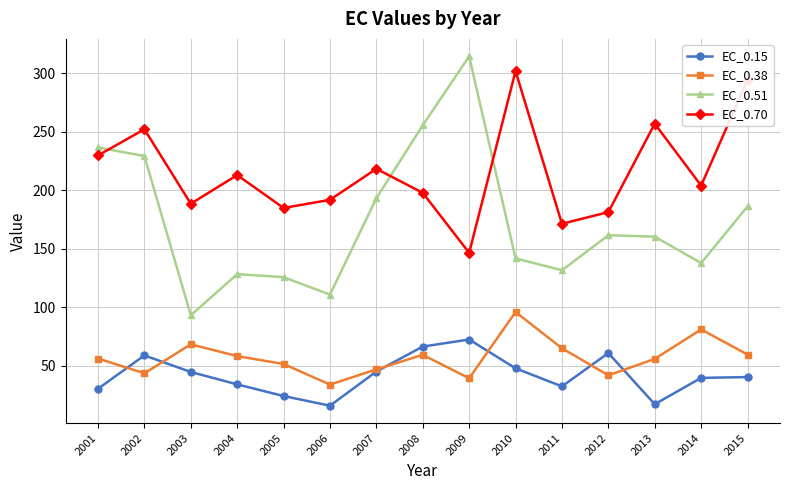

Rank the series at 2005 from highest to lowest value.

EC_0.70, EC_0.51, EC_0.38, EC_0.15